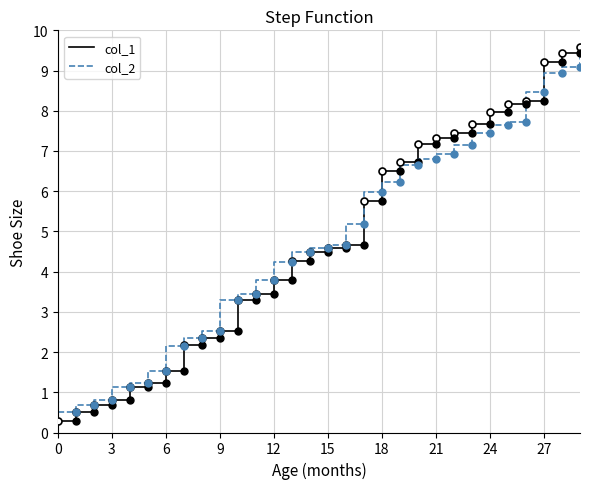

How many times do col_1 and col_2 cross each other?

3